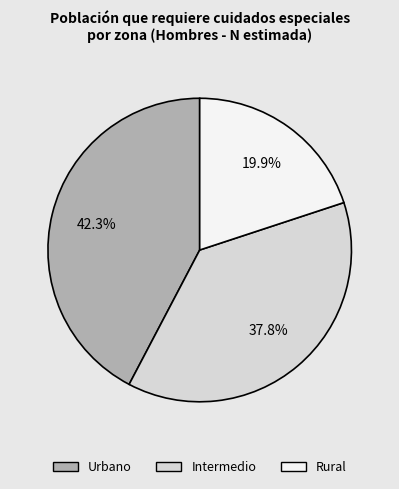

Is there any slice that represents more than half of the pie?

No